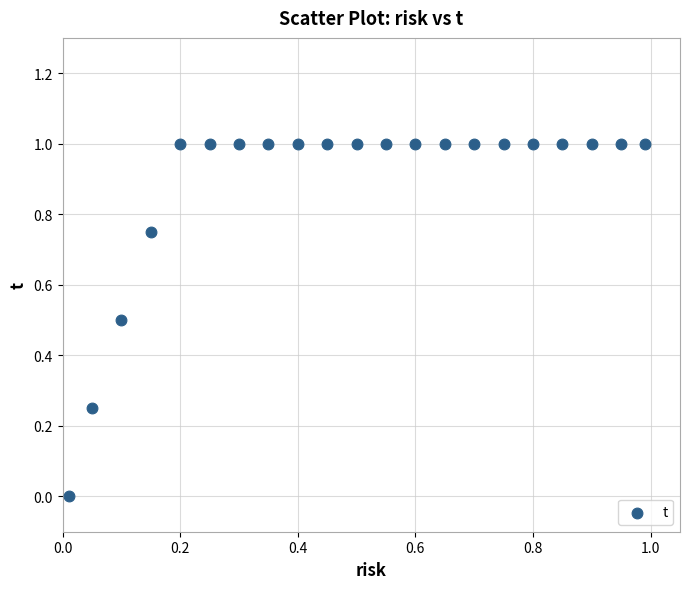

What is the range of Y values (max minus min)?

1.0